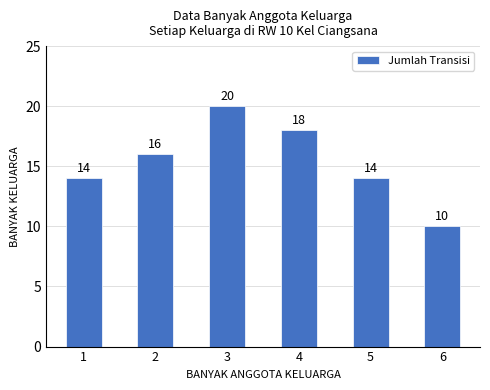

Reading right to left, list all the values displayed in this chart.

10	14	18	20	16	14